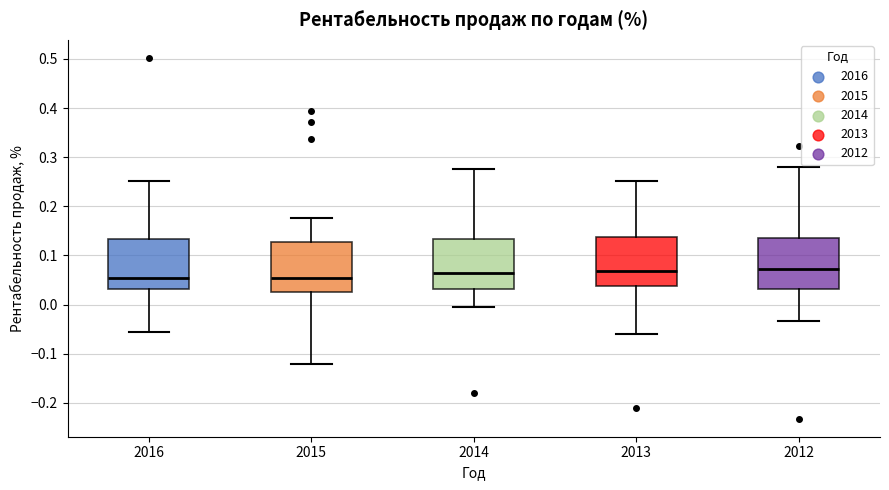

Reading left to right, read every box against the y-axis: the position of its median line, the range the box covers, and the ends of its whiskers. The values are not printed on the chart, so give them approximately, as read against the axis.

2016: median 0.05, box 0.03 to 0.13, whiskers -0.06 to 0.25
2015: median 0.05, box 0.03 to 0.13, whiskers -0.12 to 0.18
2014: median 0.06, box 0.03 to 0.13, whiskers 0.00 to 0.28
2013: median 0.07, box 0.04 to 0.14, whiskers -0.06 to 0.25
2012: median 0.07, box 0.03 to 0.14, whiskers -0.03 to 0.28